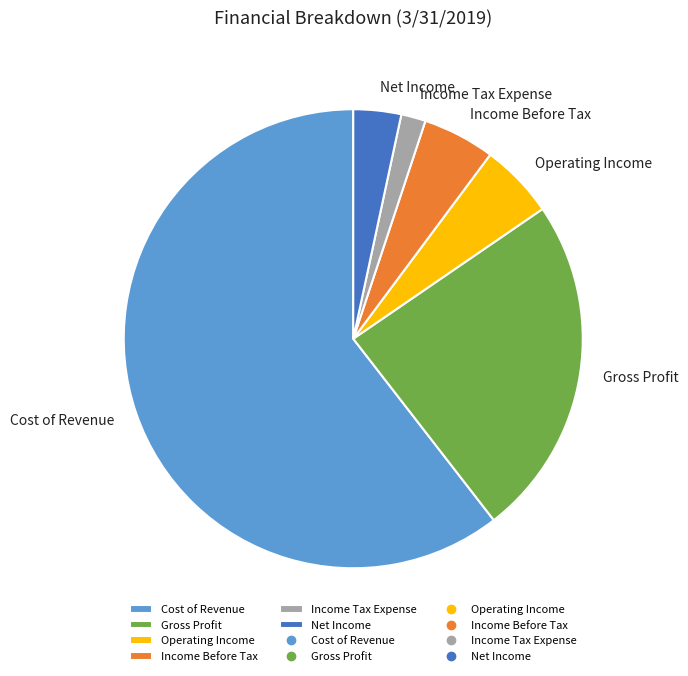

What is the ratio of the value at Cost of Revenue to the value at Income Tax Expense?

35.0